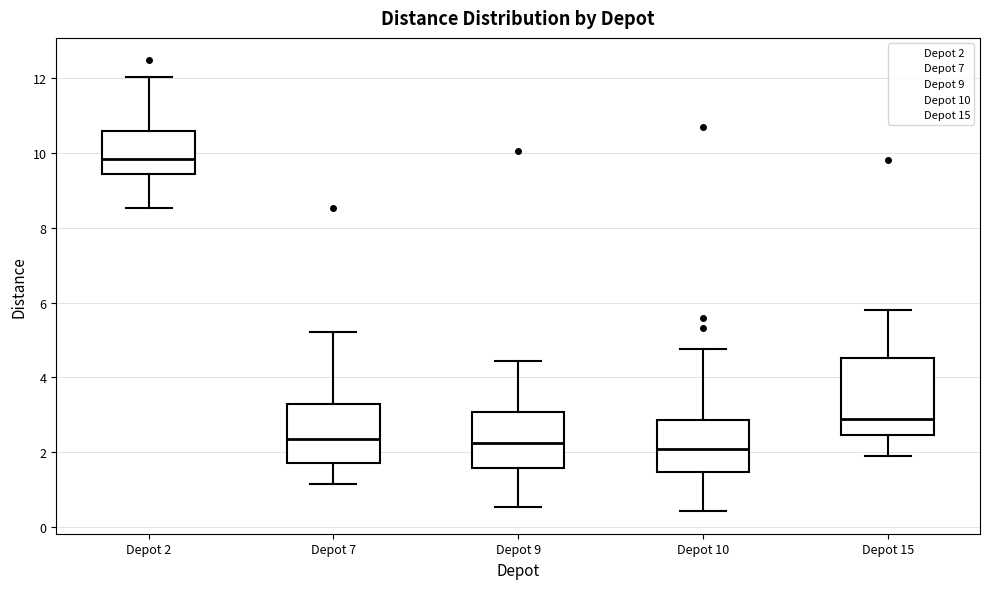

Which box is the tallest, from its lower edge to its upper edge?

Depot 15